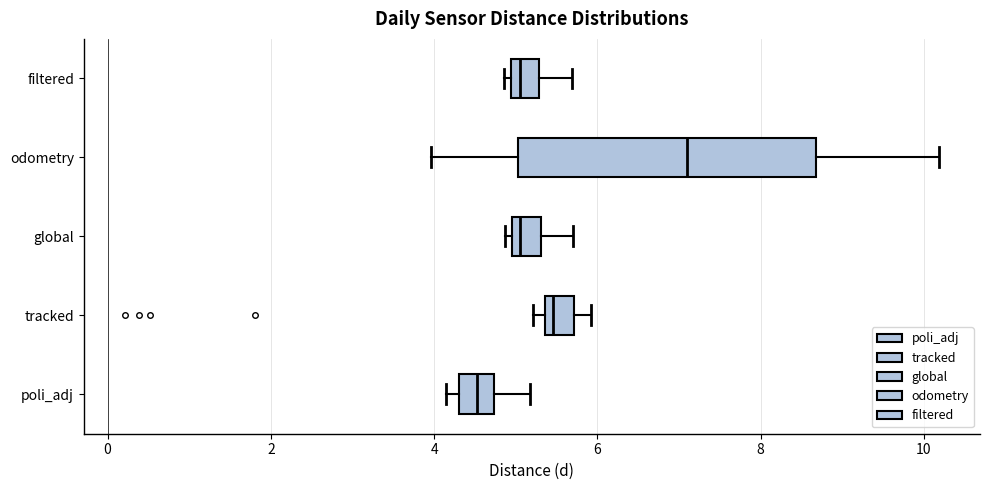

Which box is the widest, from its left edge to its right edge?

odometry